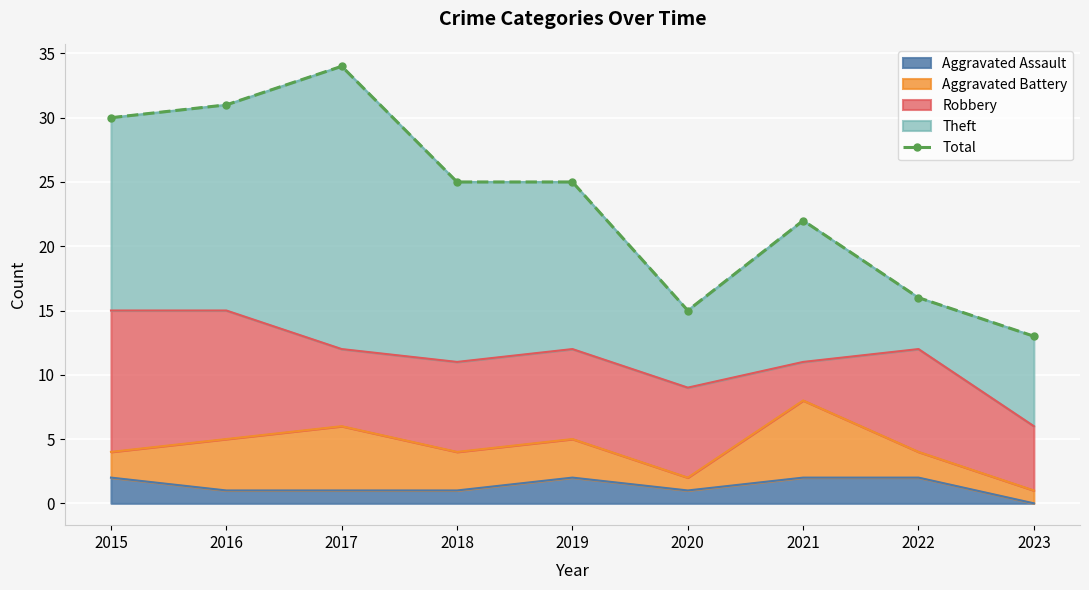

Which category has the lowest value across all series?

2023